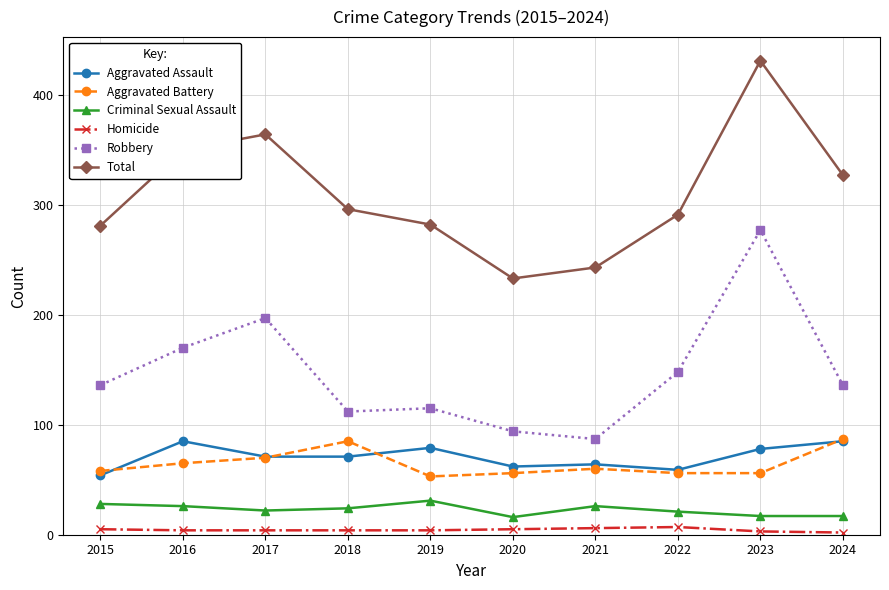

The Homicide series shows 3 at 2023. True or false?

True